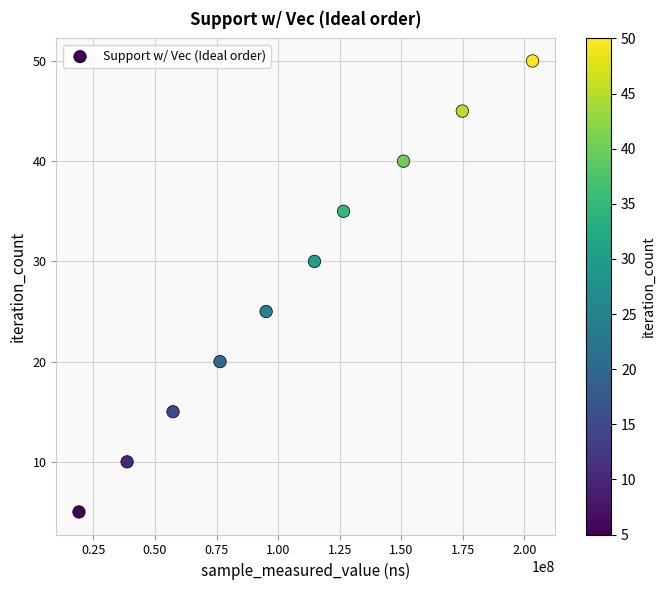

What is the average Y value?

28